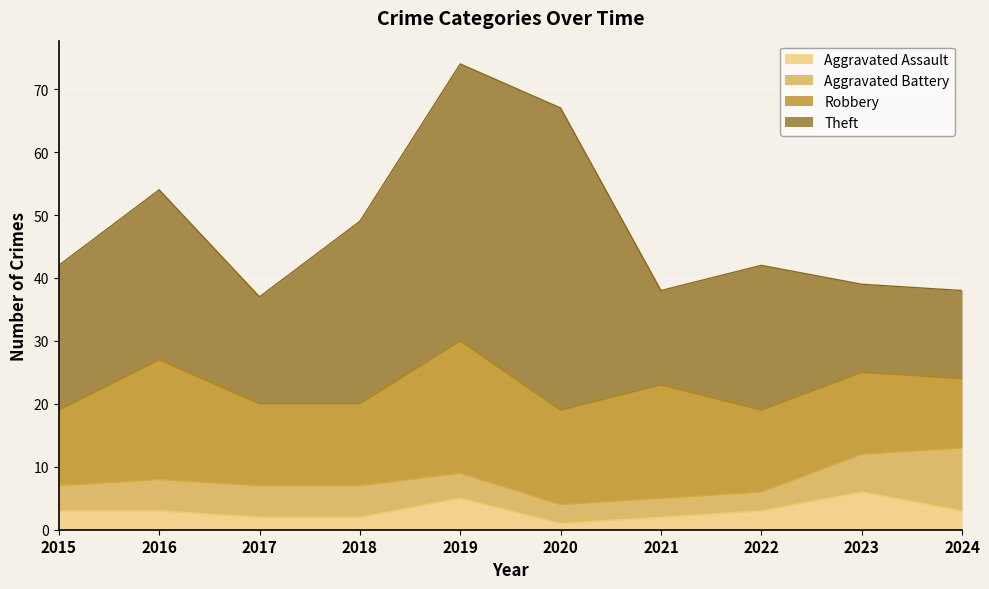

How many Aggravated Assault values are between 2 and 3?

7